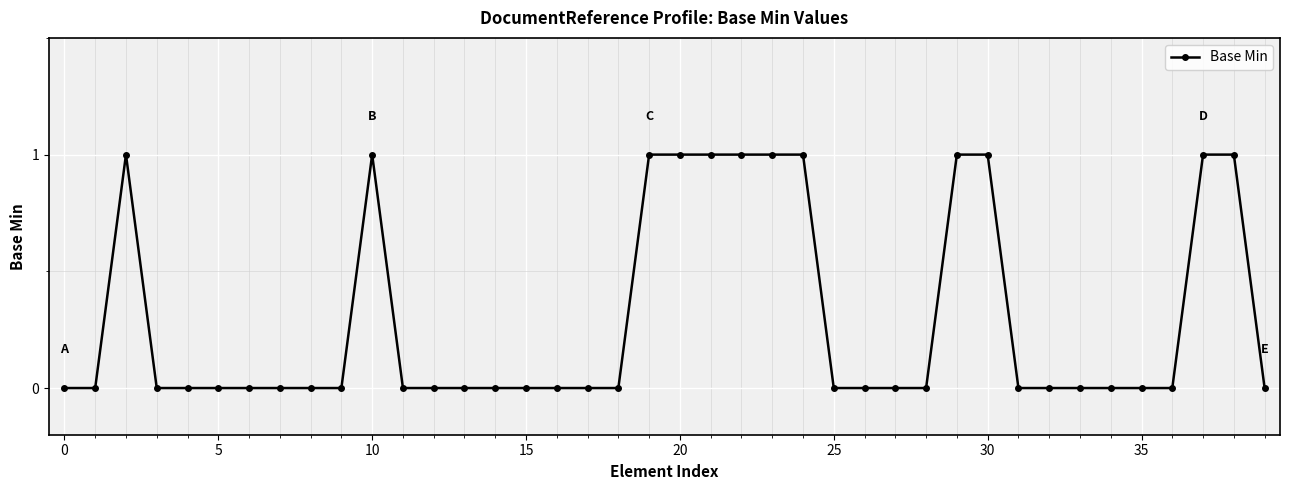

What is the sum of all values?

12